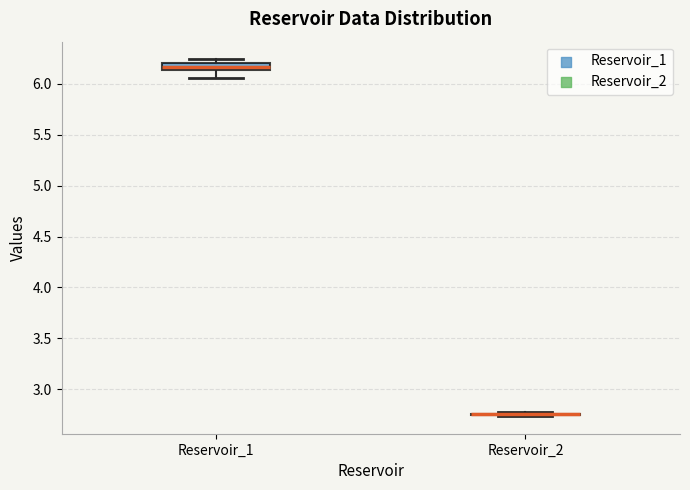

Where is the upper edge of the box for Reservoir_1 on the y-axis? The values are not printed on the chart, so give them approximately, as read against the axis.

6.20